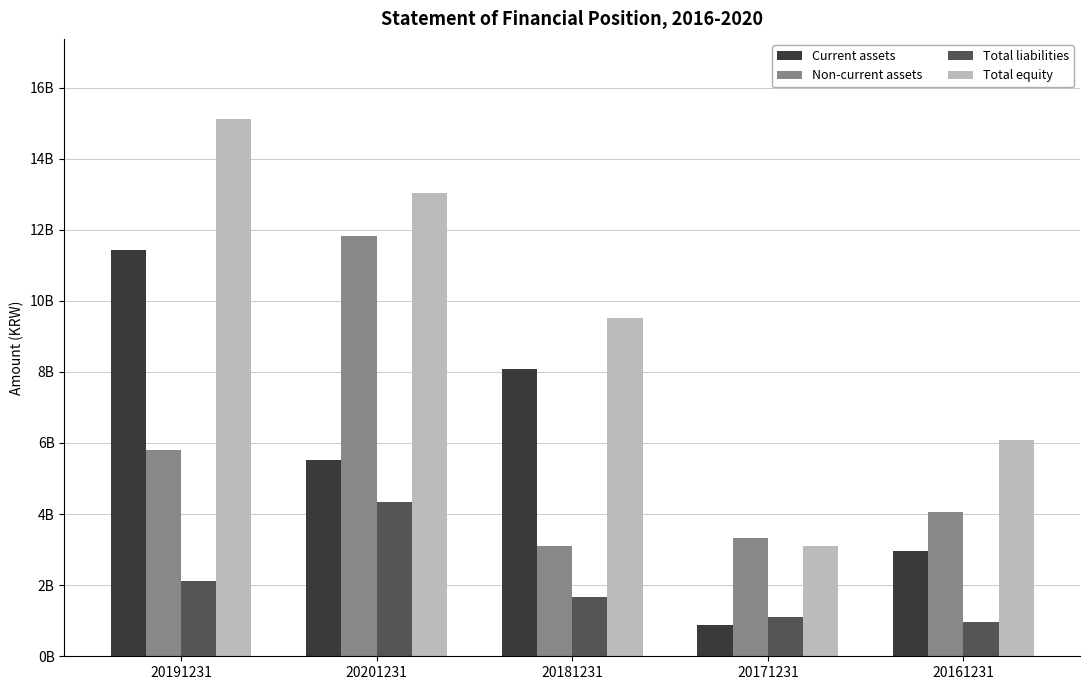

Is it true that Total liabilities equals 2329872158 at 20201231?

False